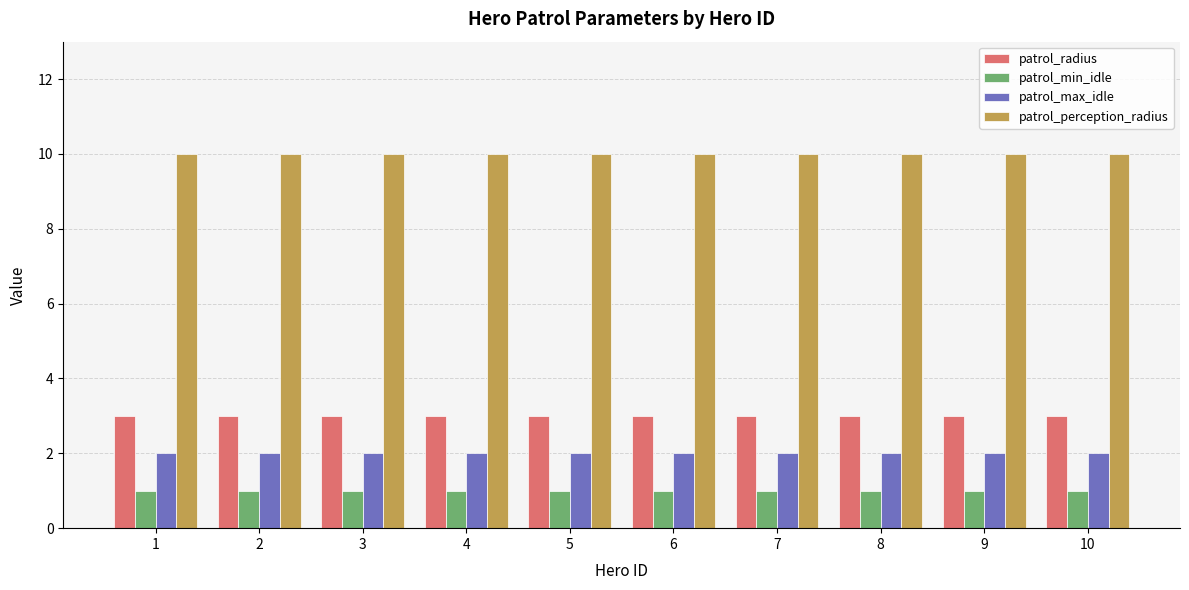

What is the spread (max minus min) of values at 5?

9